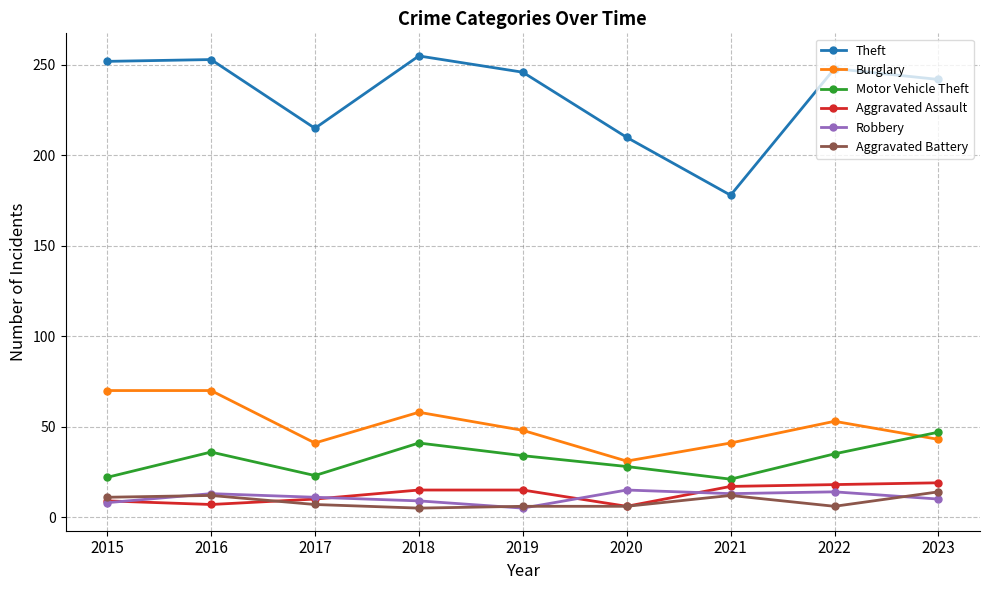

How many data points in Burglary are less than 48?

4